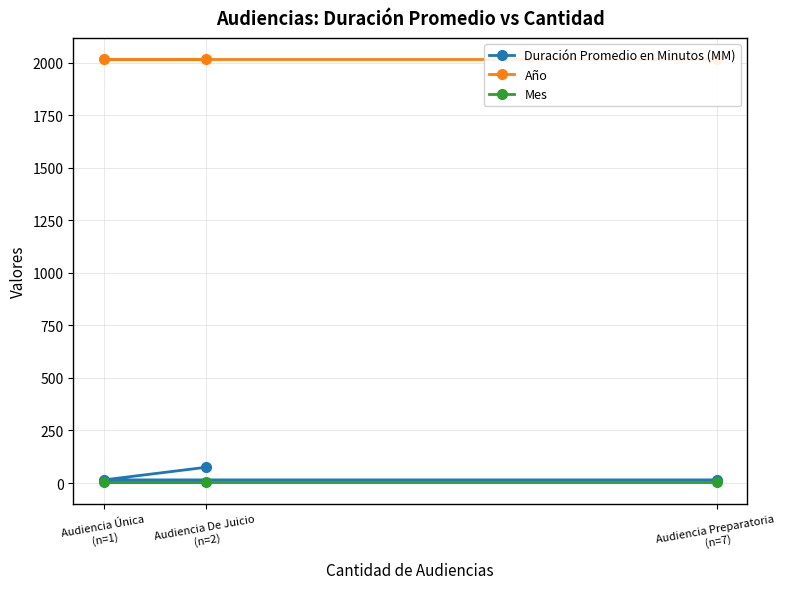

What is the highest value of the Duración Promedio en Minutos (MM) series?

75